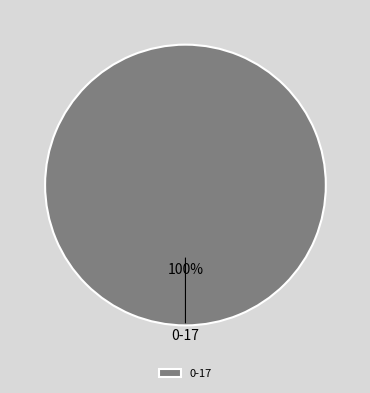

Is 0-17 the majority of the pie?

Yes